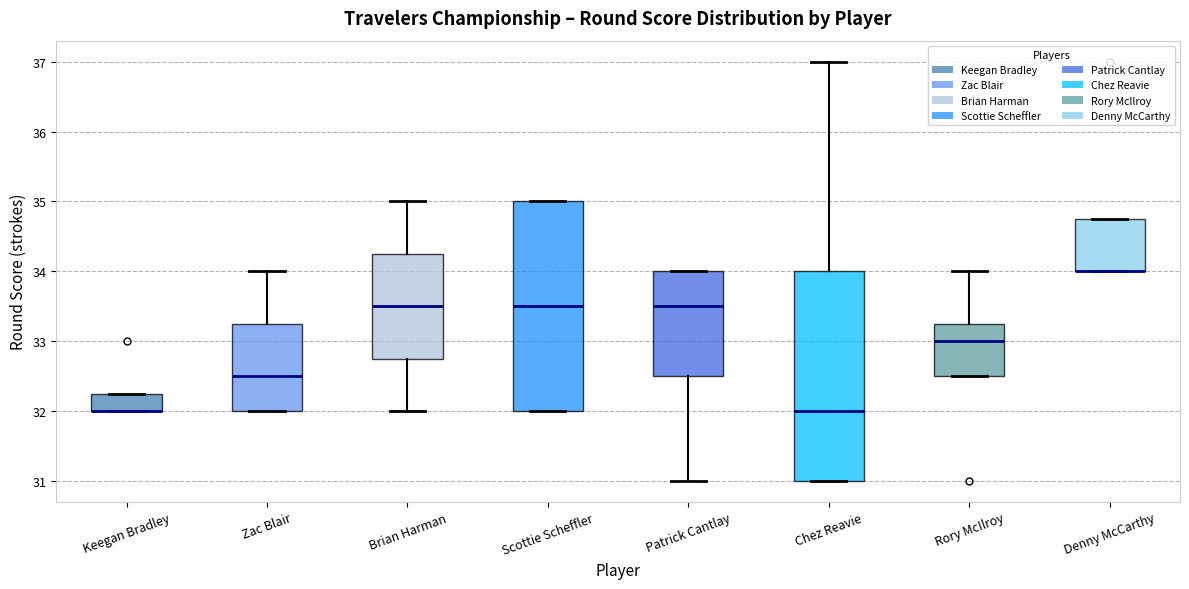

Reading left to right, read every box against the y-axis: the position of its median line, the range the box covers, and the ends of its whiskers. The values are not printed on the chart, so give them approximately, as read against the axis.

Keegan Bradley: median 32.0 (drawn on the box's lower edge), box 32.0 to 32.3, whiskers 32.0 to 32.3
Zac Blair: median 32.5, box 32.0 to 33.3, whiskers 32.0 to 34.0
Brian Harman: median 33.5, box 32.8 to 34.3, whiskers 32.0 to 35.0
Scottie Scheffler: median 33.5, box 32.0 to 35.0, whiskers 32.0 to 35.0
Patrick Cantlay: median 33.5, box 32.5 to 34.0, whiskers 31.0 to 34.0
Chez Reavie: median 32.0, box 31.0 to 34.0, whiskers 31.0 to 37.0
Rory McIlroy: median 33.0, box 32.5 to 33.3, whiskers 32.5 to 34.0
Denny McCarthy: median 34.0 (drawn on the box's lower edge), box 34.0 to 34.8, whiskers 34.0 to 34.8